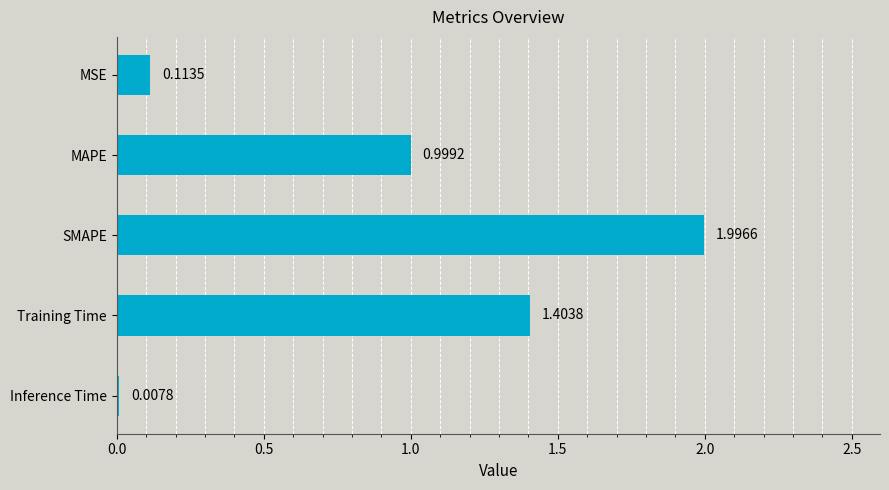

At which label is the value closest to 1?

MAPE